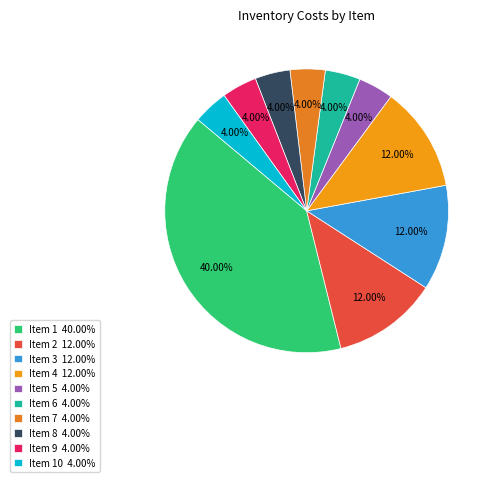

Count the number of slices in the pie.

10